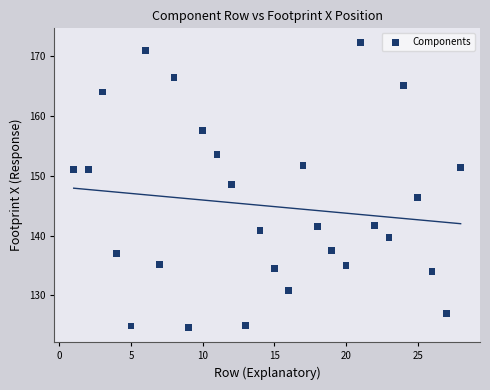

What is the range of Y values (max minus min)?

47.7